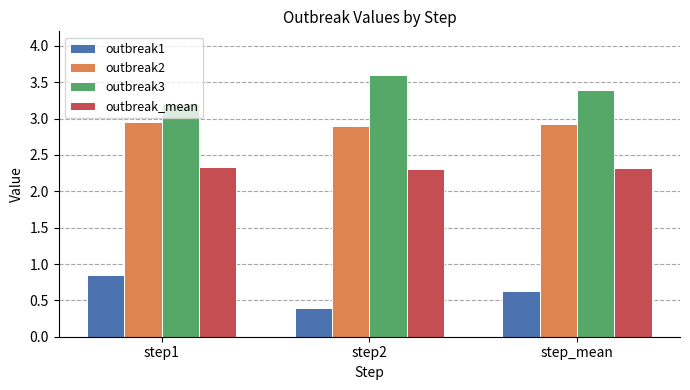

What is the minimum value for outbreak3?

3.2